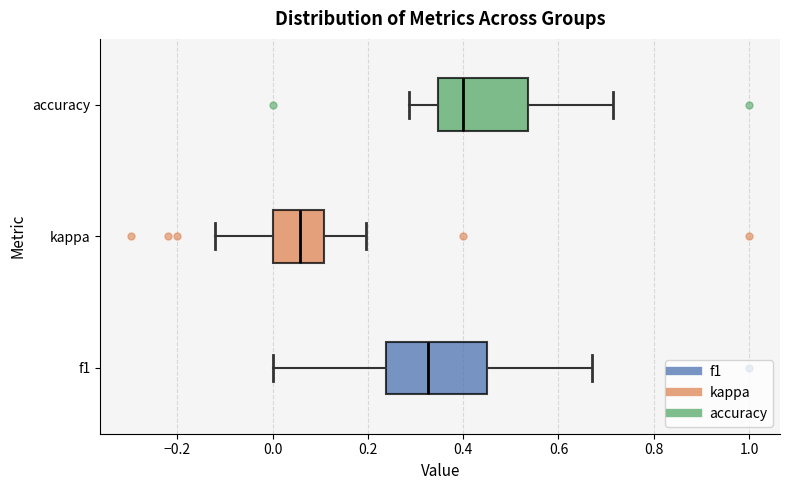

Reading bottom to top, transcribe this box plot: for each box, give where its median line is, the range the box spans, and where its two whiskers end, as read against the x-axis. The values are not printed on the chart, so give them approximately, as read against the axis.

f1: median 0.32, box 0.24 to 0.46, whiskers 0.00 to 0.68
kappa: median 0.06, box 0.00 to 0.10, whiskers -0.12 to 0.20
accuracy: median 0.40, box 0.34 to 0.54, whiskers 0.28 to 0.72